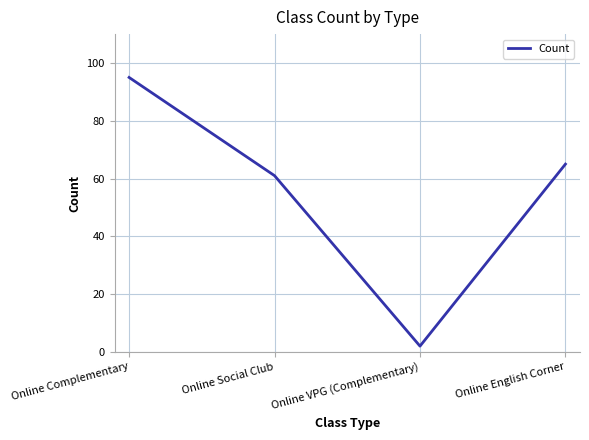

What is the smallest value displayed?

2